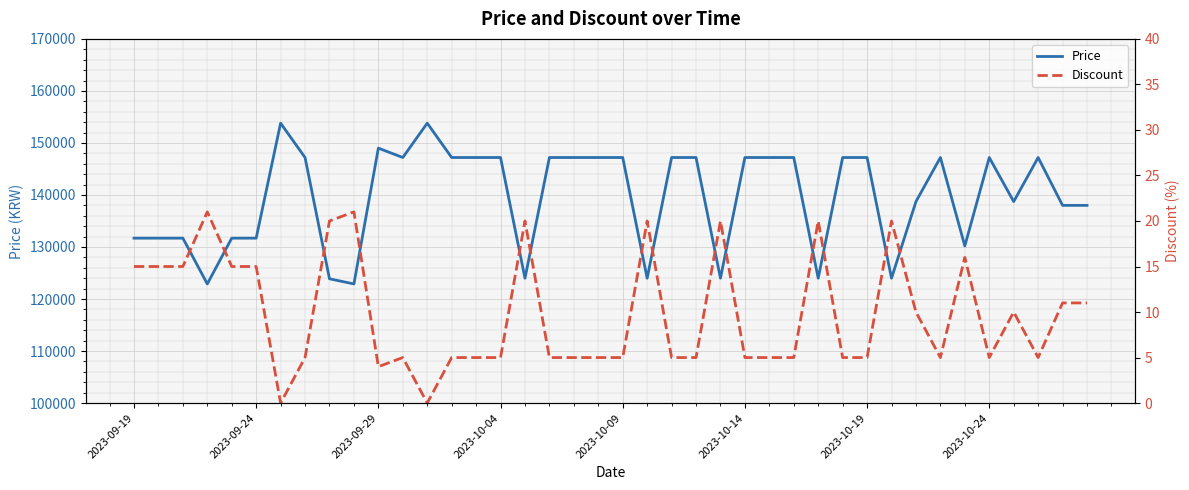

What is the highest value of the Price series?

153800